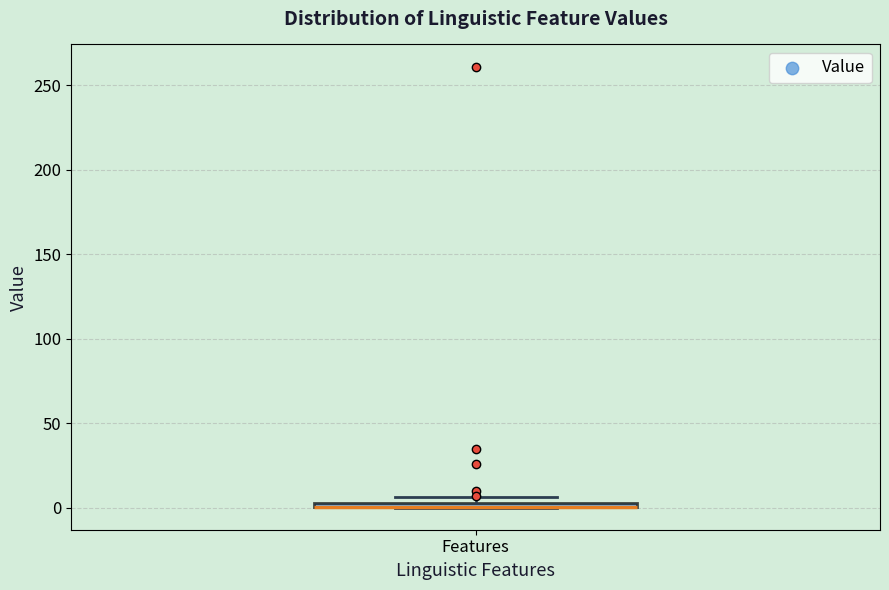

Where is the lower edge of the box for Features on the y-axis? The values are not printed on the chart, so give them approximately, as read against the axis.

0